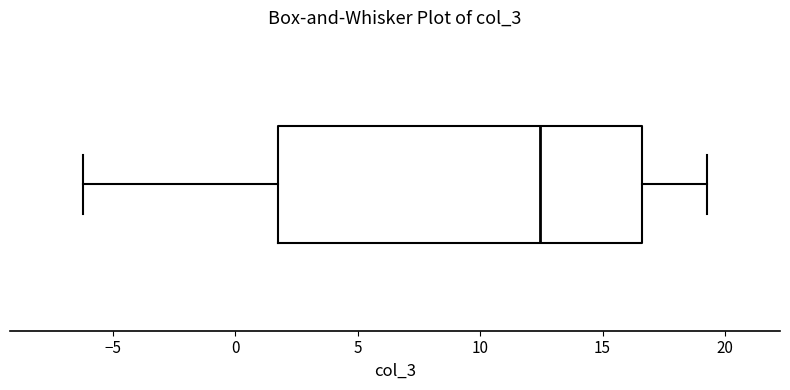

Transcribe this box plot: give where the median line is, the range the box spans, and where the two whiskers end, as read against the x-axis. The values are not printed on the chart, so give them approximately, as read against the axis.

median 12.5, box 1.5 to 16.5, whiskers -6.0 to 19.0